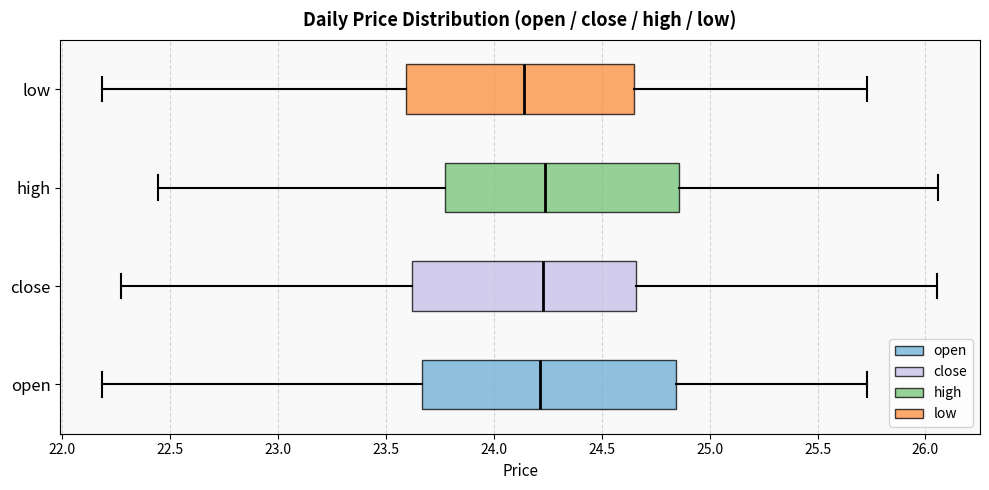

Reading bottom to top, transcribe this box plot: for each box, give where its median line is, the range the box spans, and where its two whiskers end, as read against the x-axis. The values are not printed on the chart, so give them approximately, as read against the axis.

open: median 24.20, box 23.65 to 24.85, whiskers 22.20 to 25.75
close: median 24.25, box 23.60 to 24.65, whiskers 22.25 to 26.05
high: median 24.25, box 23.75 to 24.85, whiskers 22.45 to 26.05
low: median 24.15, box 23.60 to 24.65, whiskers 22.20 to 25.75